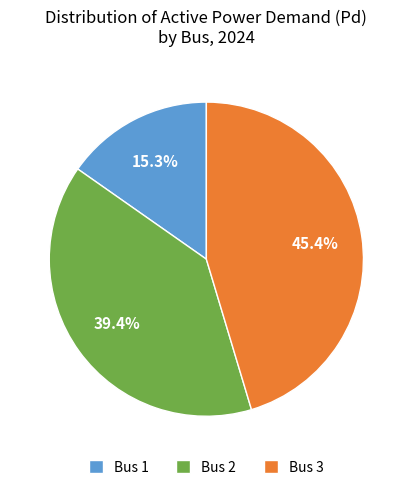

What is the smallest slice in the pie chart?

Bus 1